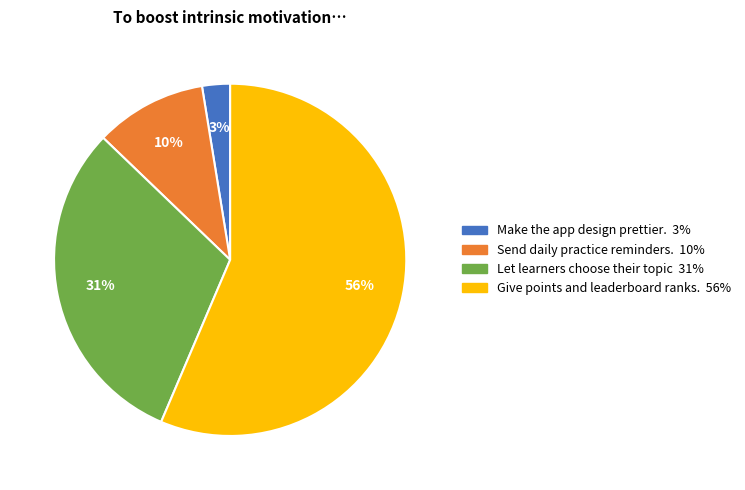

To the nearest percent, what percentage of the pie is Make the app design prettier.?

3%